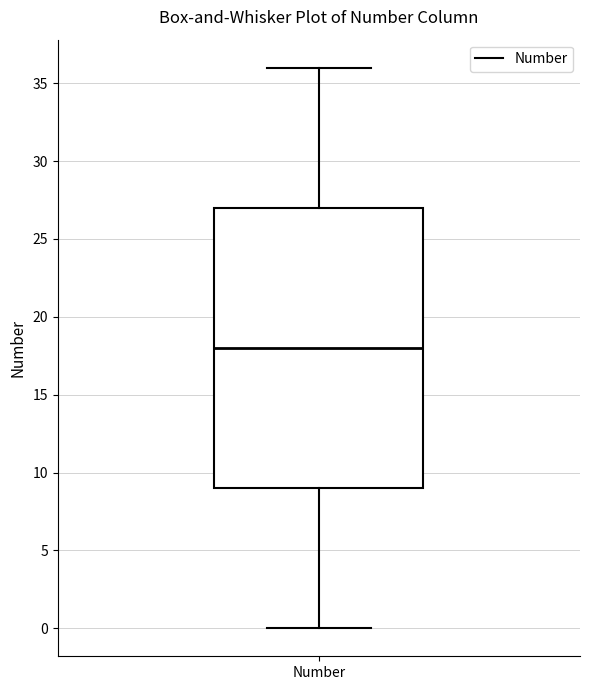

Where is the lower edge of the box for Number on the y-axis? The values are not printed on the chart, so give them approximately, as read against the axis.

9